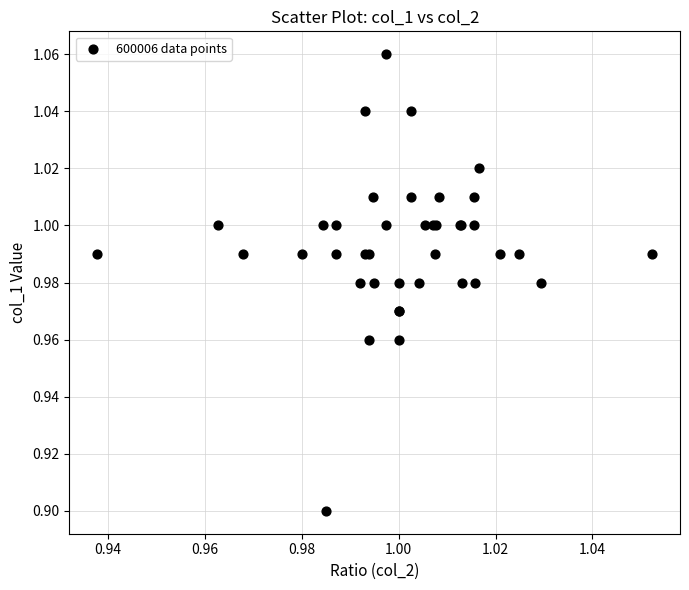

What Y value in the scatter plot is closest to 0?

0.9